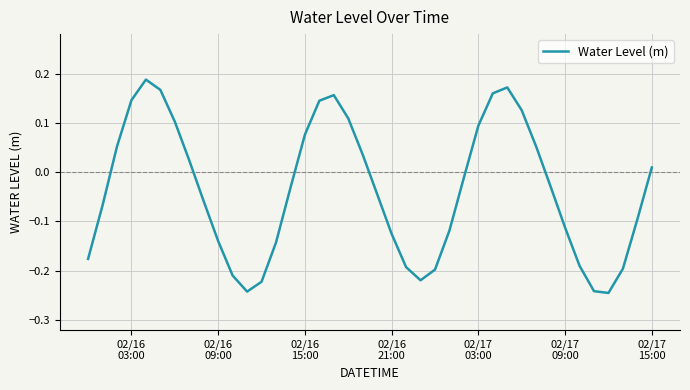

What is the difference between the maximum and minimum values?

0.4